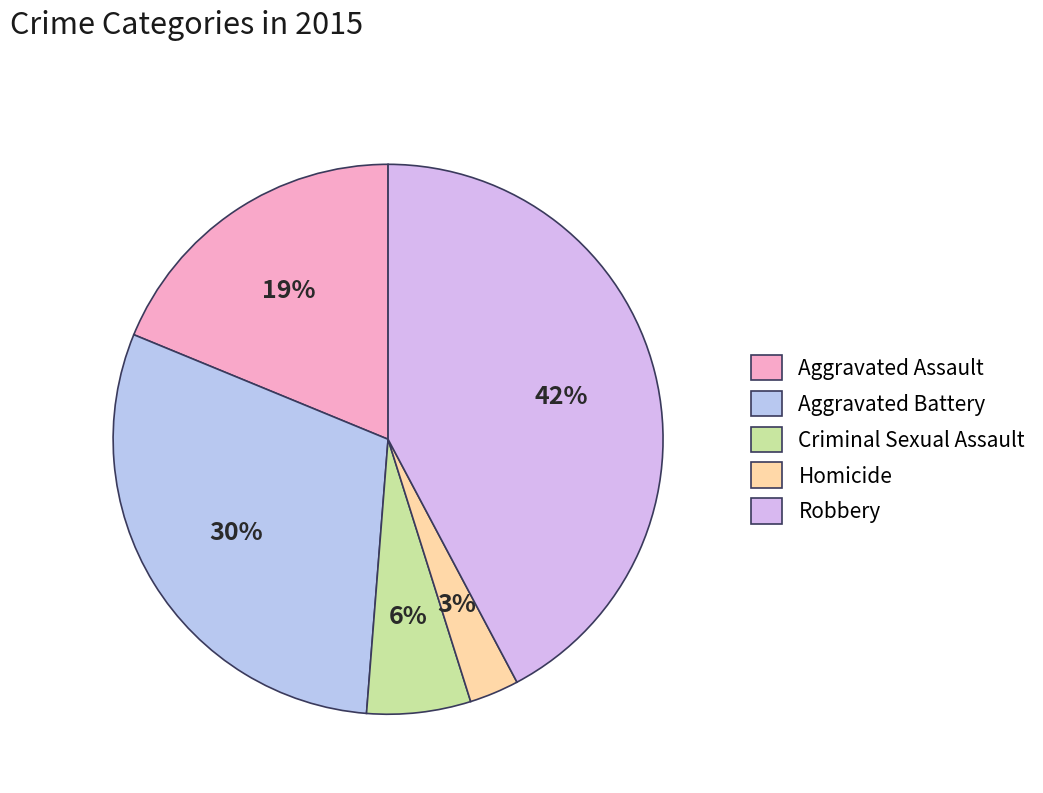

To the nearest percent, what is the combined percentage of Criminal Sexual Assault and Aggravated Battery?

36%